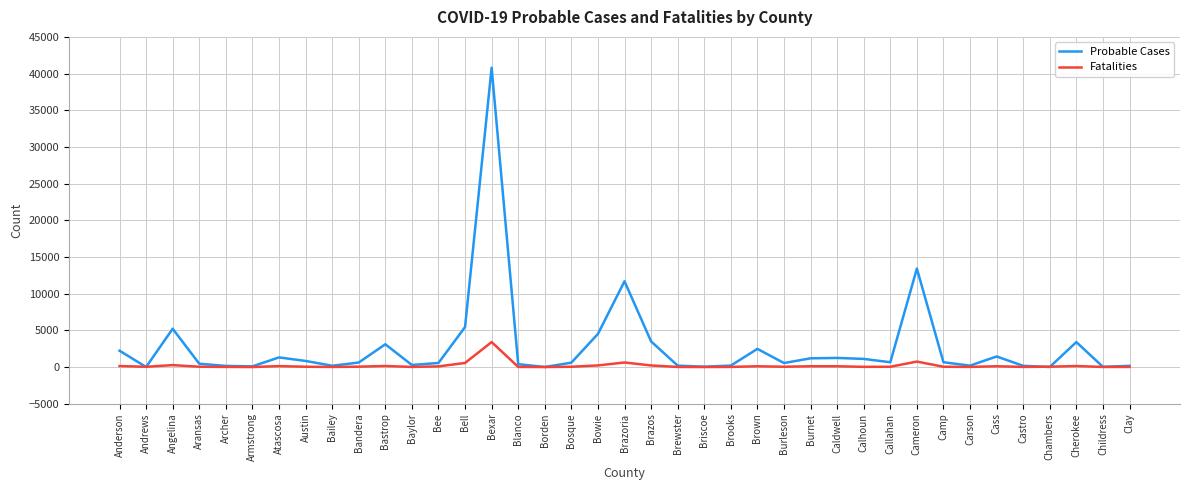

List the series in order of their overall mean, lowest first.

Fatalities, Probable Cases